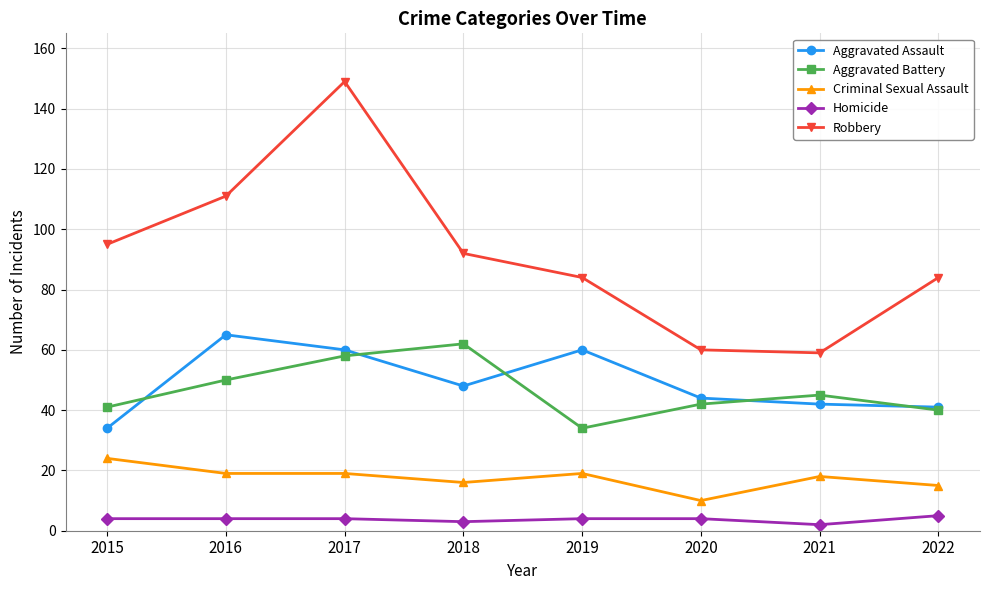

At how many categories does at least one series exceed 140?

1